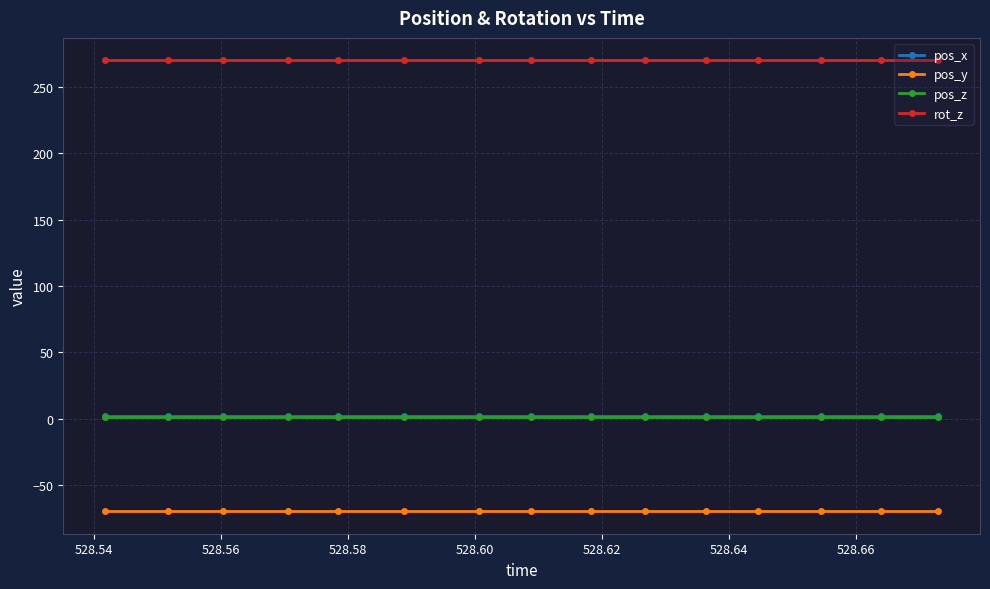

What is the value of the rot_z point at the 13th from the left?

270.0